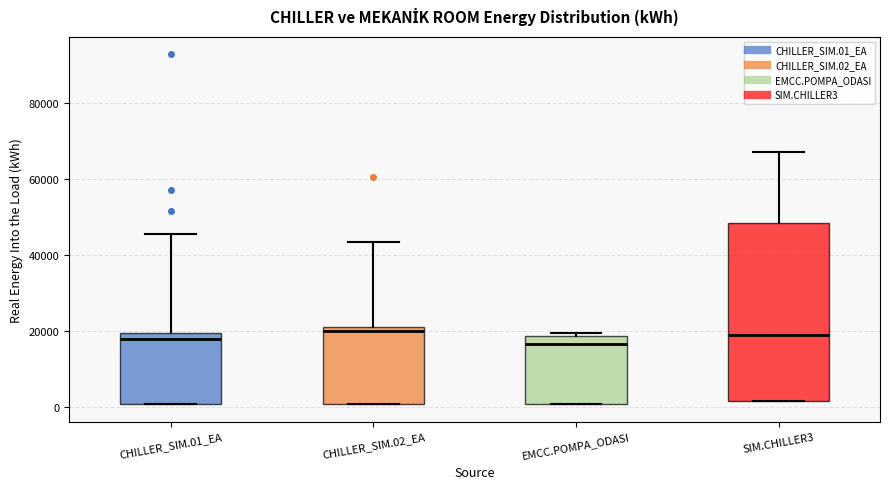

Where is the upper edge of the box for CHILLER_SIM.01_EA on the y-axis? The values are not printed on the chart, so give them approximately, as read against the axis.

20000